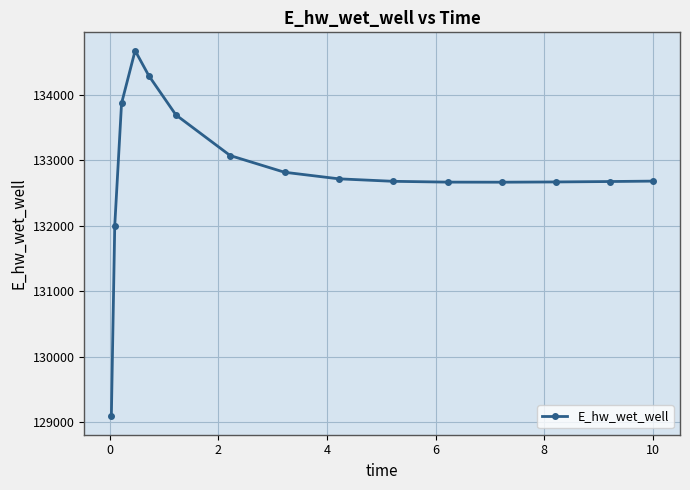

What is the average value?

132814.9